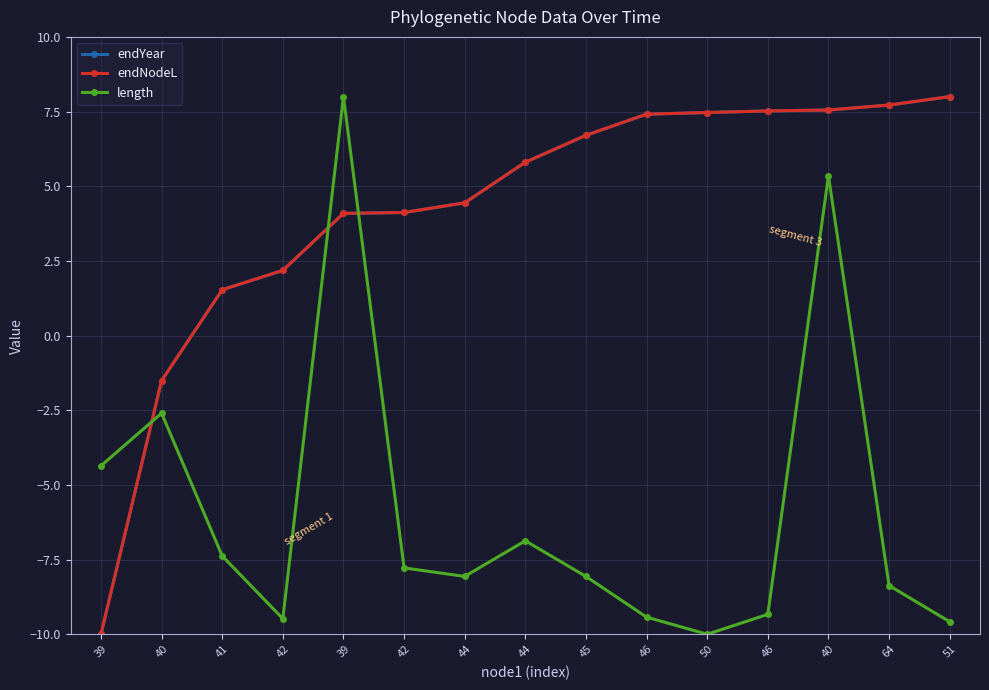

What is the label of the 1st point from the left?

39